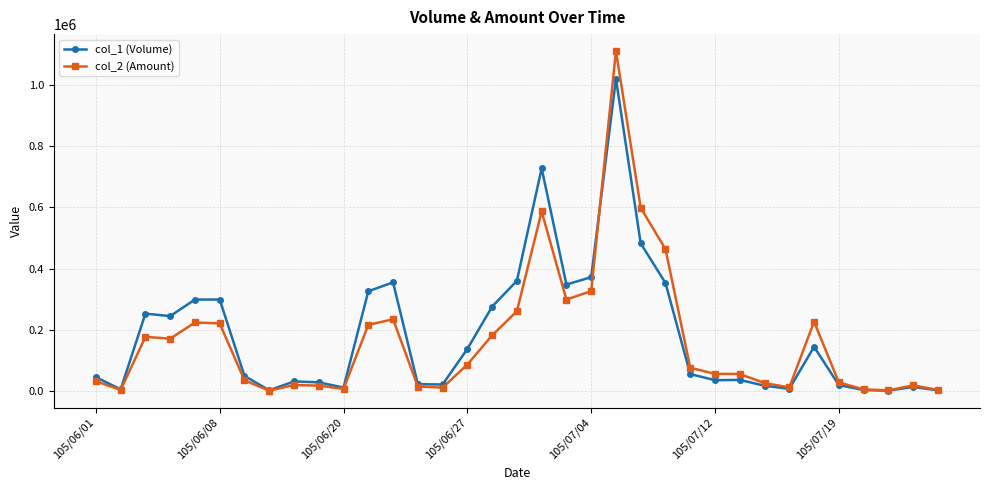

Does the chart have visible grid lines?

Yes